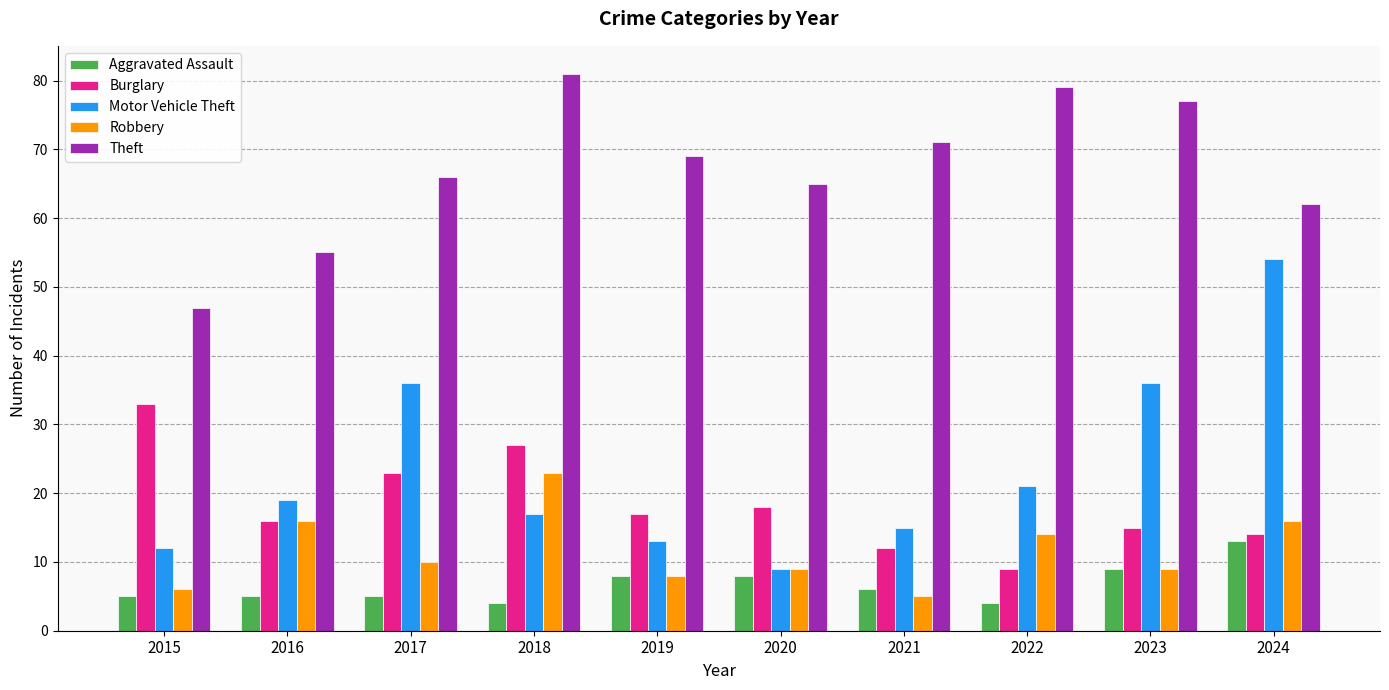

Which series has the largest range (max minus min)?

Motor Vehicle Theft